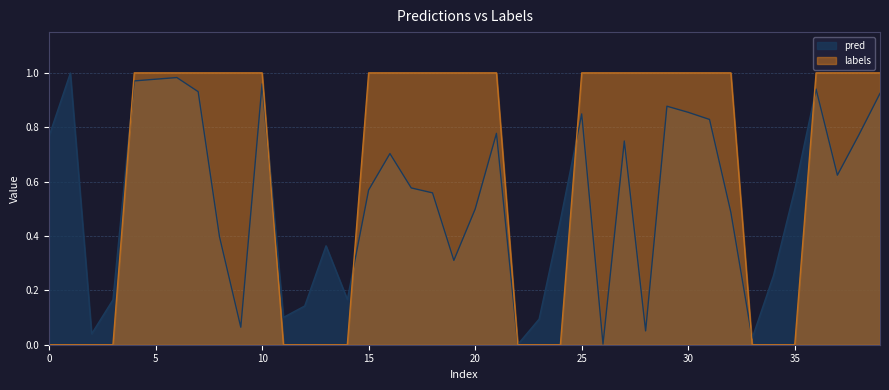

Rank the series by their average value, from lowest to highest.

pred, labels